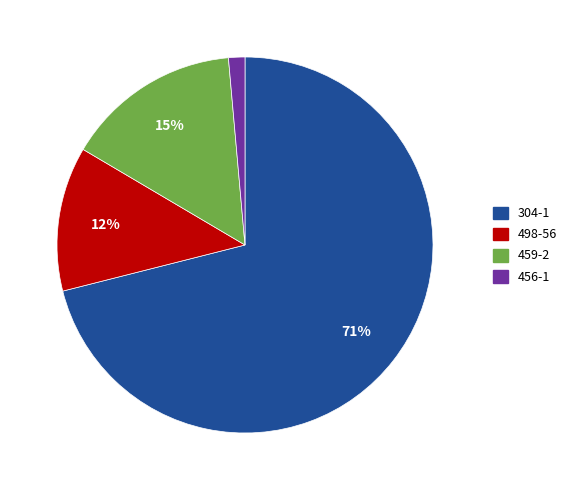

True or false: 304-1 accounts for 84% of the total.

False